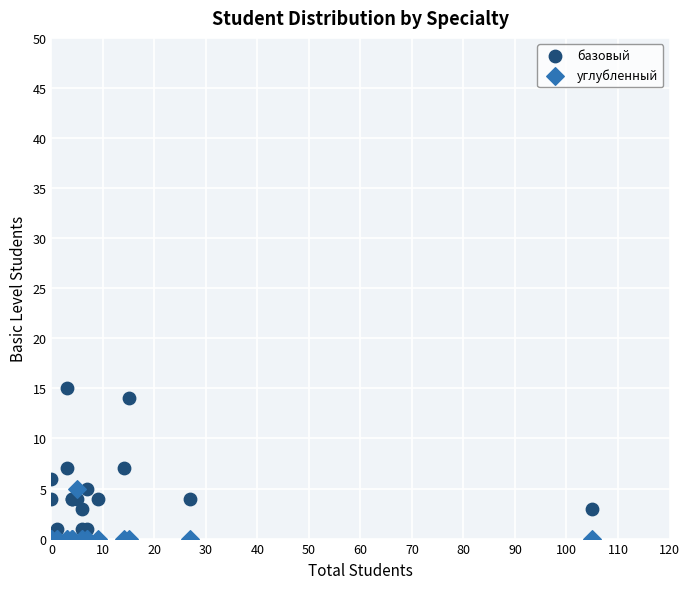

What are all the series names shown in the legend?

базовый, углубленный